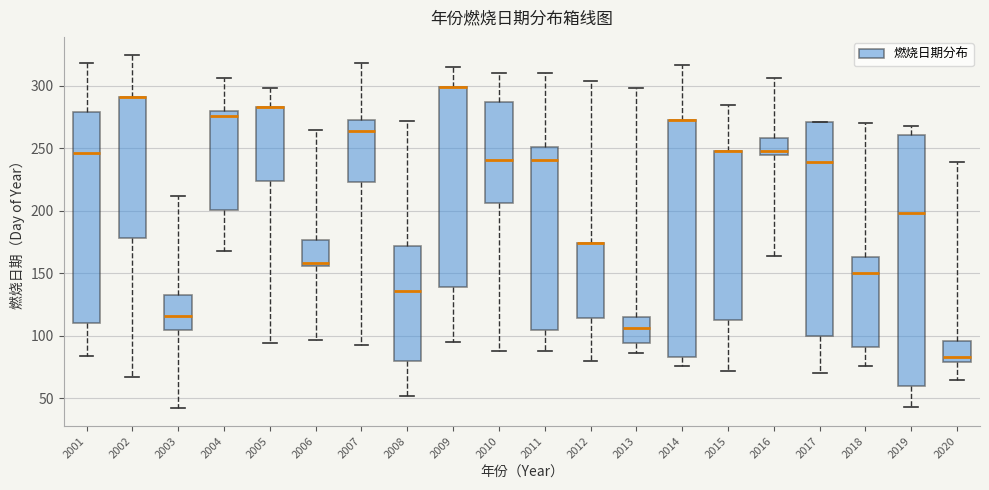

Reading left to right, read every box against the y-axis: the position of its median line, the range the box covers, and the ends of its whiskers. The values are not printed on the chart, so give them approximately, as read against the axis.

2001: median 245, box 110 to 280, whiskers 85 to 320
2002: median 290 (drawn on the box's upper edge), box 180 to 290, whiskers 65 to 325
2003: median 115, box 105 to 135, whiskers 40 to 210
2004: median 275, box 200 to 280, whiskers 170 to 305
2005: median 285 (drawn on the box's upper edge), box 225 to 285, whiskers 95 to 300
2006: median 160, box 155 to 175, whiskers 95 to 265
2007: median 265, box 225 to 275, whiskers 95 to 320
2008: median 135, box 80 to 170, whiskers 50 to 270
2009: median 300 (drawn on the box's upper edge), box 140 to 300, whiskers 95 to 315
2010: median 240, box 205 to 285, whiskers 90 to 310
2011: median 240, box 105 to 250, whiskers 90 to 310
2012: median 175 (drawn on the box's upper edge), box 115 to 175, whiskers 80 to 305
2013: median 105, box 95 to 115, whiskers 85 to 300
2014: median 275 (drawn on the box's upper edge), box 85 to 275, whiskers 75 to 315
2015: median 250 (drawn on the box's upper edge), box 115 to 250, whiskers 70 to 285
2016: median 250, box 245 to 260, whiskers 165 to 305
2017: median 240, box 100 to 270, whiskers 70 to 270
2018: median 150, box 90 to 165, whiskers 75 to 270
2019: median 200, box 60 to 260, whiskers 45 to 270
2020: median 85, box 80 to 95, whiskers 65 to 240